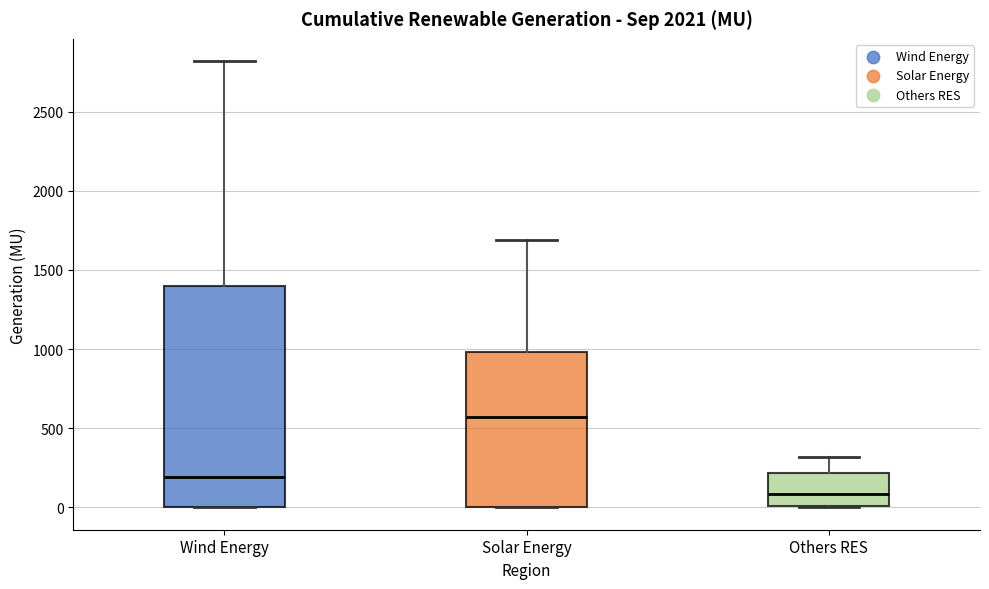

Where does the median line of the box for Others RES sit on the y-axis? The values are not printed on the chart, so give them approximately, as read against the axis.

100